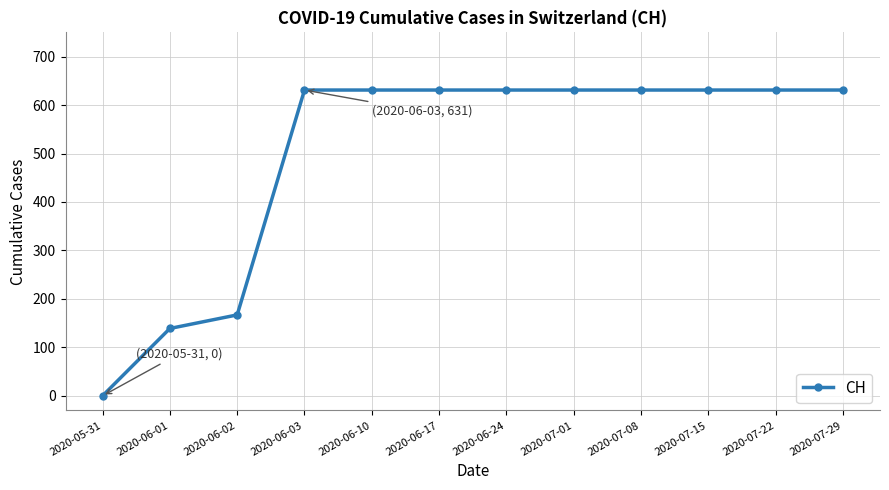

The value at 2020-07-15 is 631. True or false?

True